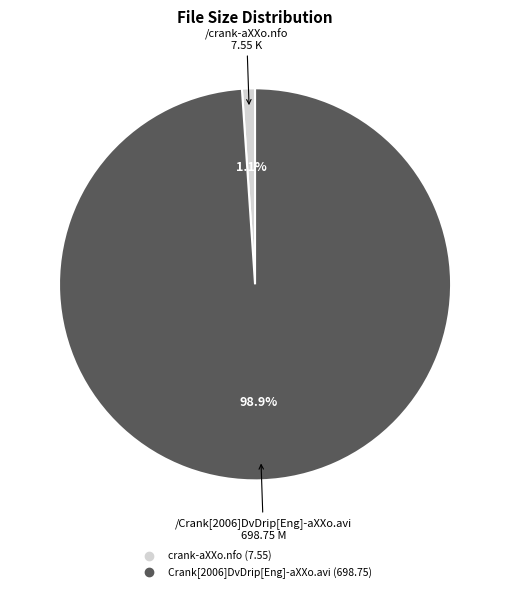

Does any single category account for the majority?

Yes